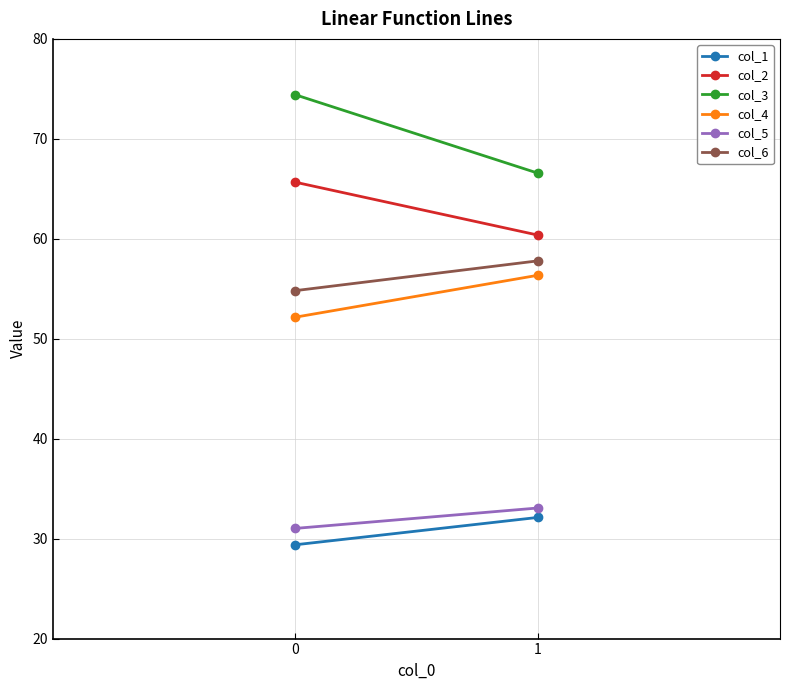

Which series changed the most between 0 and 1?

col_3